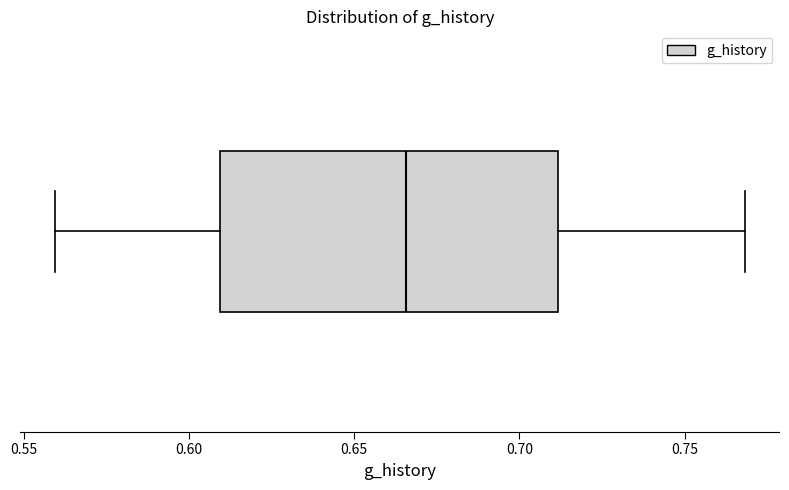

Transcribe this box plot: give where the median line is, the range the box spans, and where the two whiskers end, as read against the x-axis. The values are not printed on the chart, so give them approximately, as read against the axis.

median 0.665, box 0.610 to 0.710, whiskers 0.560 to 0.770